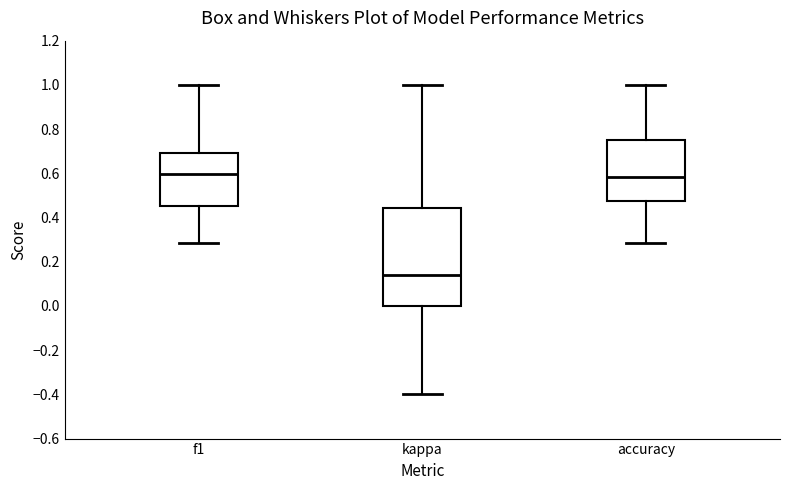

Reading left to right, transcribe this box plot: for each box, give where its median line is, the range the box spans, and where its two whiskers end, as read against the y-axis. The values are not printed on the chart, so give them approximately, as read against the axis.

f1: median 0.60, box 0.44 to 0.70, whiskers 0.28 to 1.00
kappa: median 0.14, box 0.00 to 0.44, whiskers -0.40 to 1.00
accuracy: median 0.58, box 0.48 to 0.76, whiskers 0.28 to 1.00